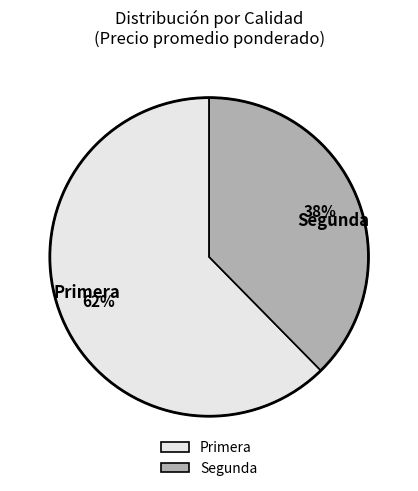

Approximately how many times larger is the value at Segunda compared to Primera?

0.6